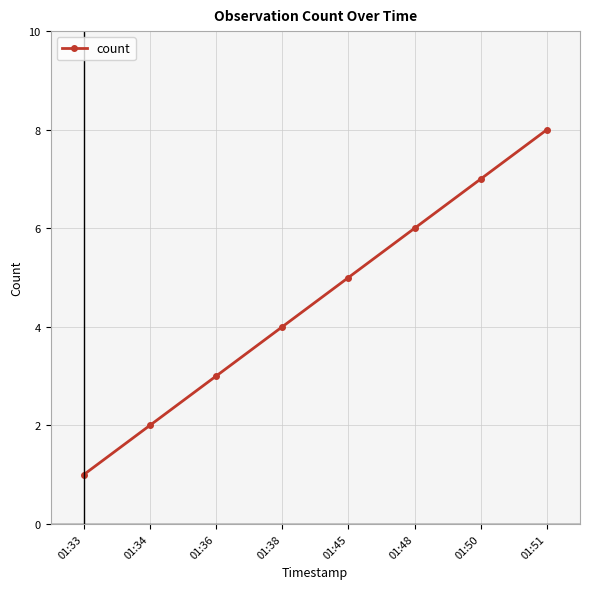

Reading left to right, what are all the values shown in this chart?

01:33=1	01:34=2	01:36=3	01:38=4	01:45=5	01:48=6	01:50=7	01:51=8